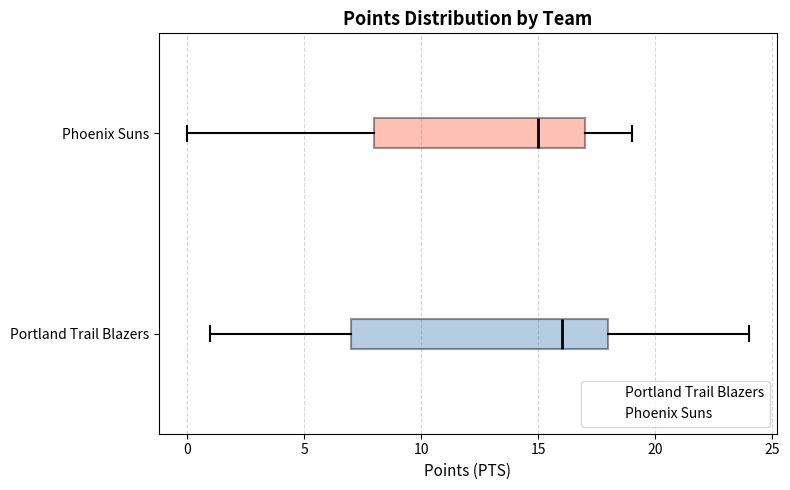

Reading bottom to top, transcribe this box plot: for each box, give where its median line is, the range the box spans, and where its two whiskers end, as read against the x-axis. The values are not printed on the chart, so give them approximately, as read against the axis.

Portland Trail Blazers: median 16, box 7 to 18, whiskers 1 to 24
Phoenix Suns: median 15, box 8 to 17, whiskers 0 to 19